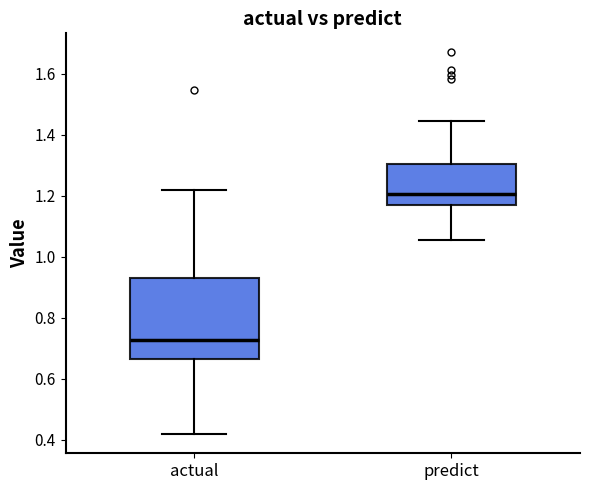

Reading left to right, read every box against the y-axis: the position of its median line, the range the box covers, and the ends of its whiskers. The values are not printed on the chart, so give them approximately, as read against the axis.

actual: median 0.72, box 0.66 to 0.94, whiskers 0.42 to 1.22
predict: median 1.20, box 1.16 to 1.30, whiskers 1.06 to 1.44